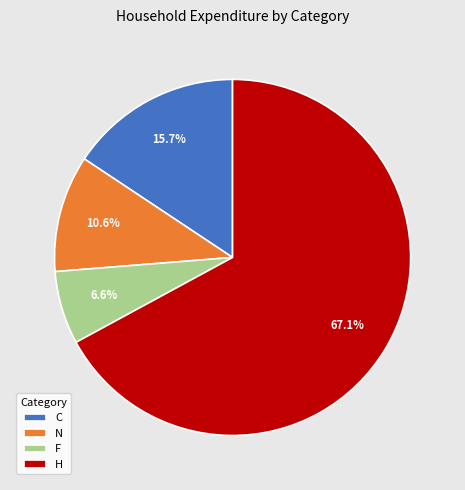

Count the number of slices in the pie.

4